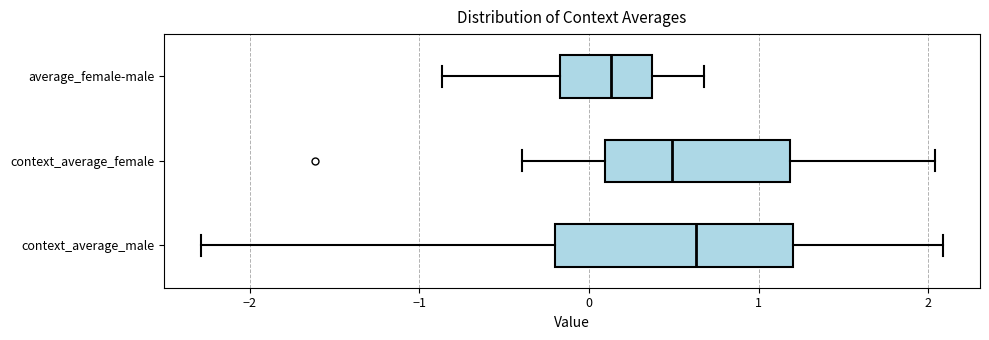

Which box is the widest, from its left edge to its right edge?

context_average_male